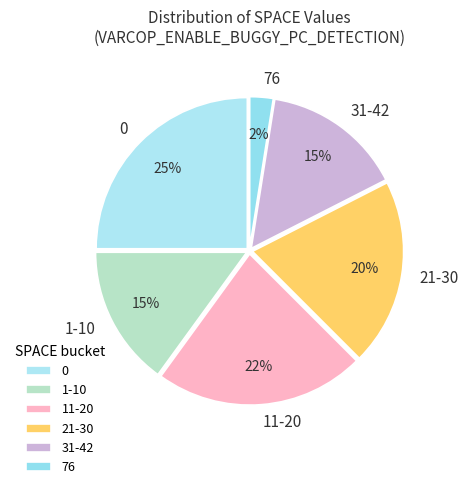

To the nearest percent, what percentage of the pie is 11-20?

23%